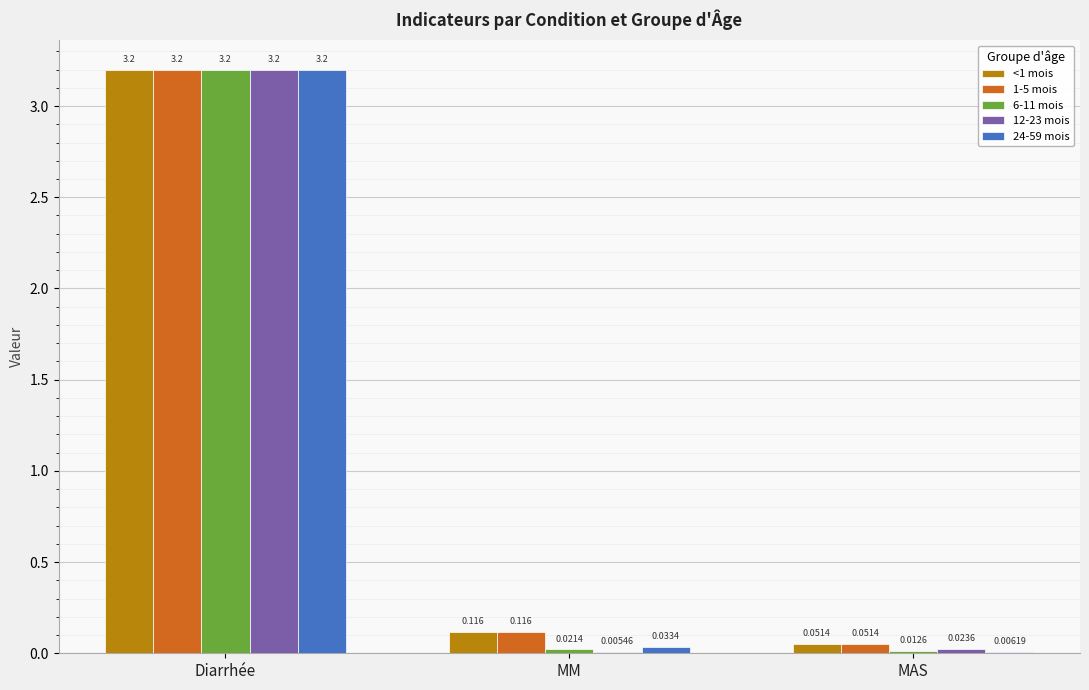

At which label is 24-59 mois closest to 1?

MM